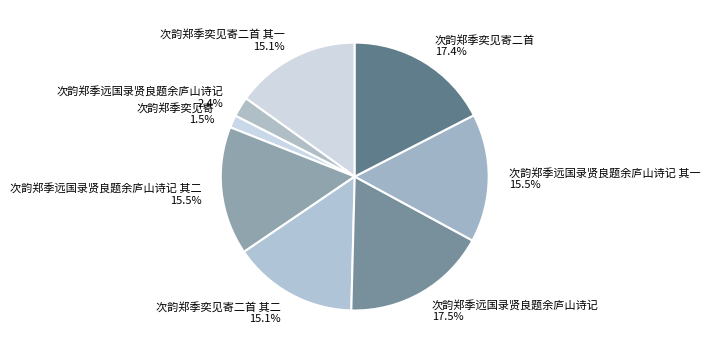

Count the number of slices in the pie.

8